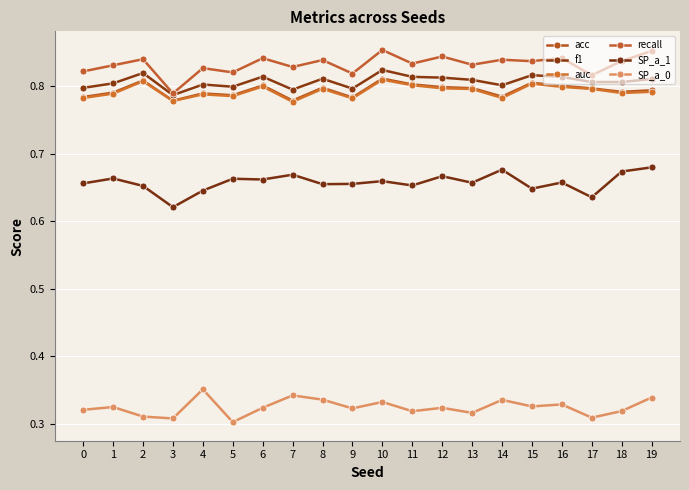

What is the approximate value of recall at 12?

0.8